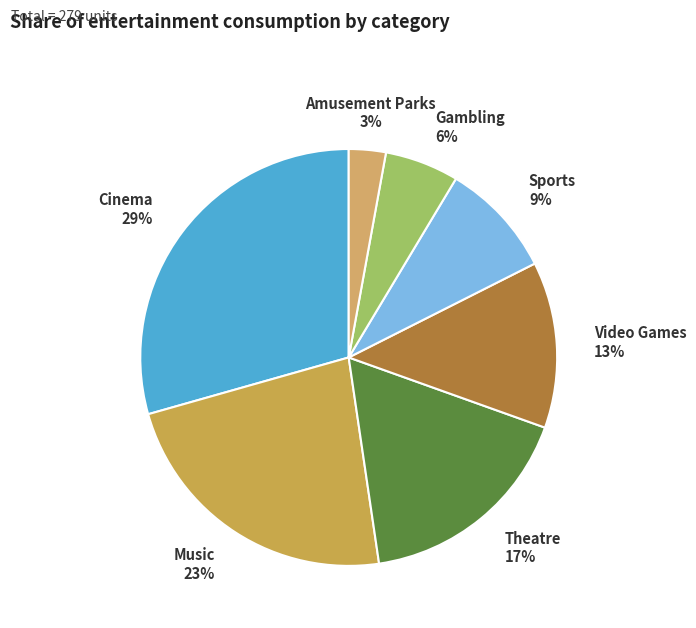

Do Sports and Theatre together represent more than half of the pie?

No